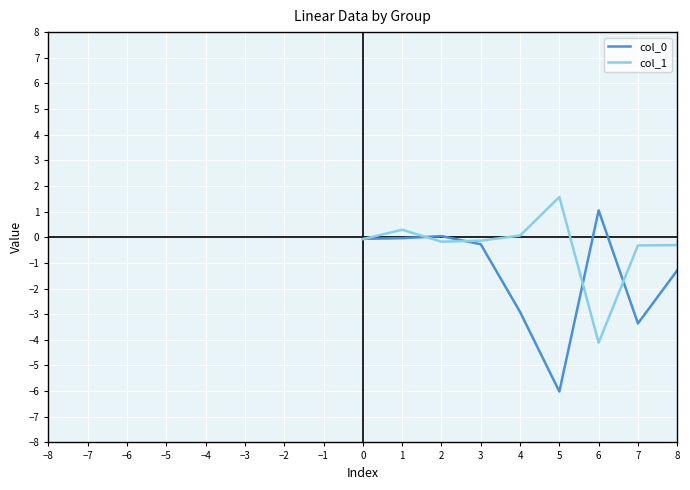

At how many categories does at least one series exceed 5?

1